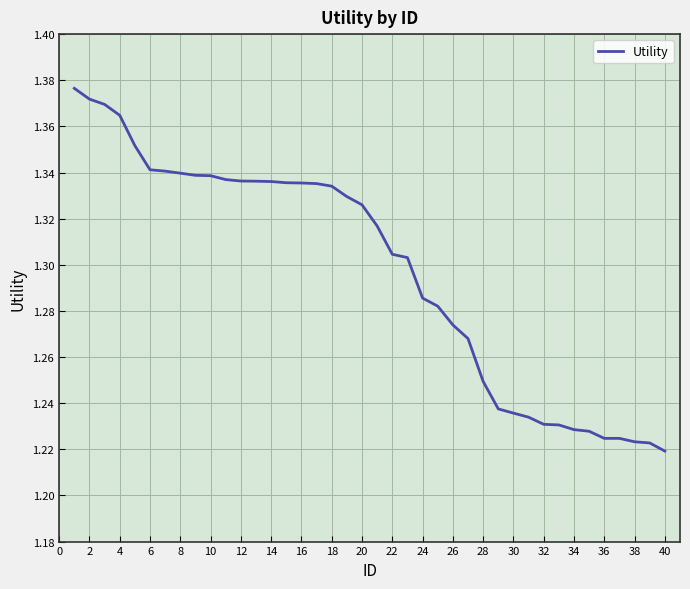

Which has a higher value, 16 or 4?

4